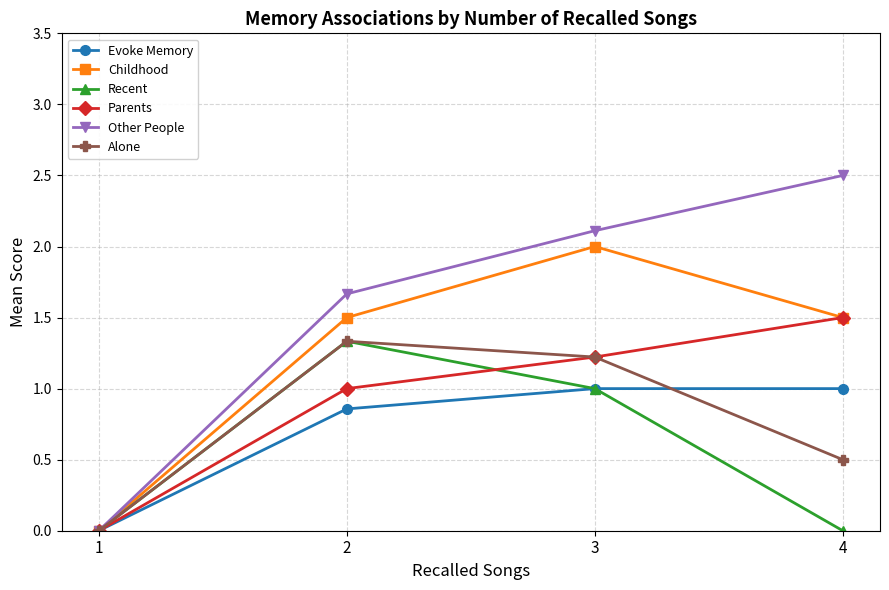

Is the value of Parents at 3 greater than the value of Other People at 2?

No